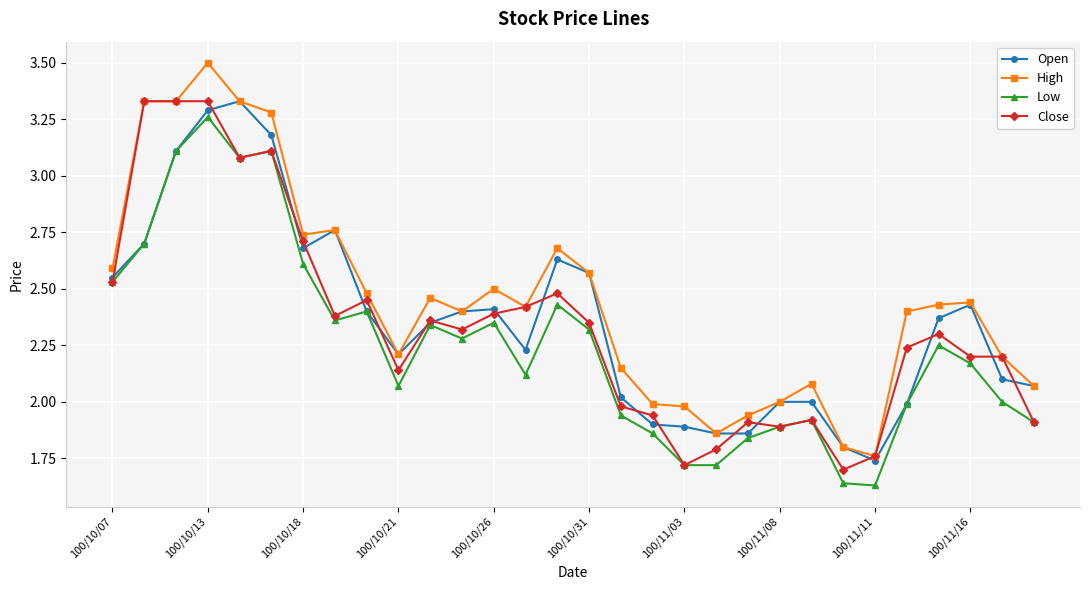

True or false: High and Low cross at least once.

False